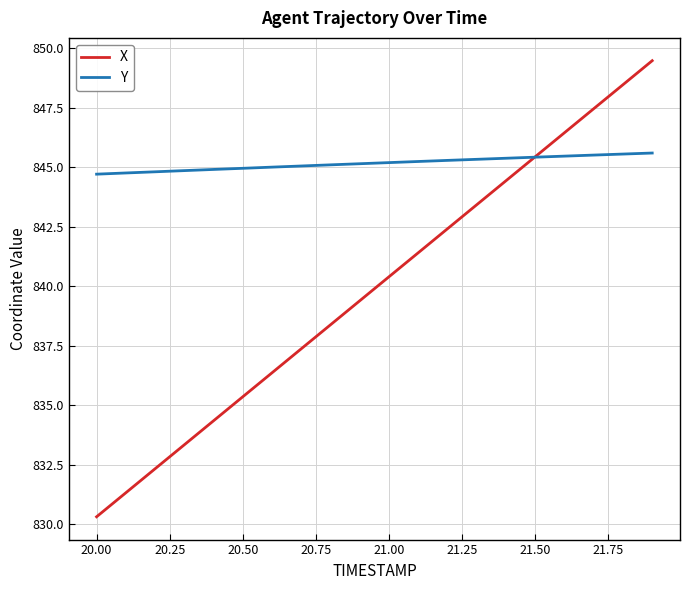

List the series in order of their overall mean, lowest first.

X, Y